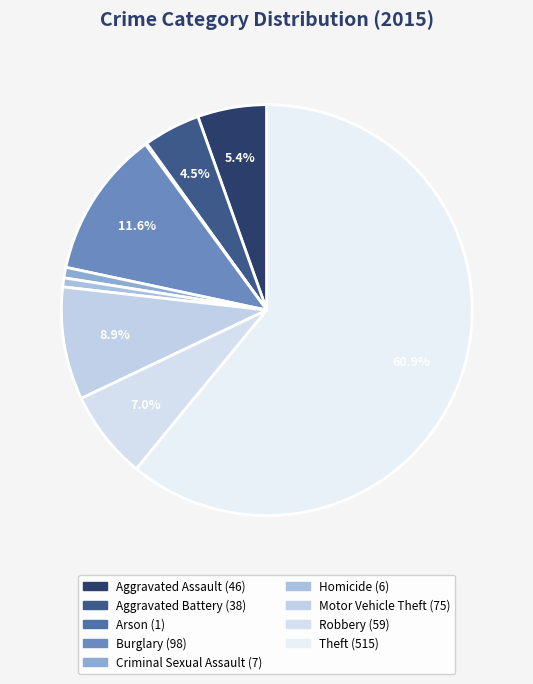

How many segments does this pie chart have?

9